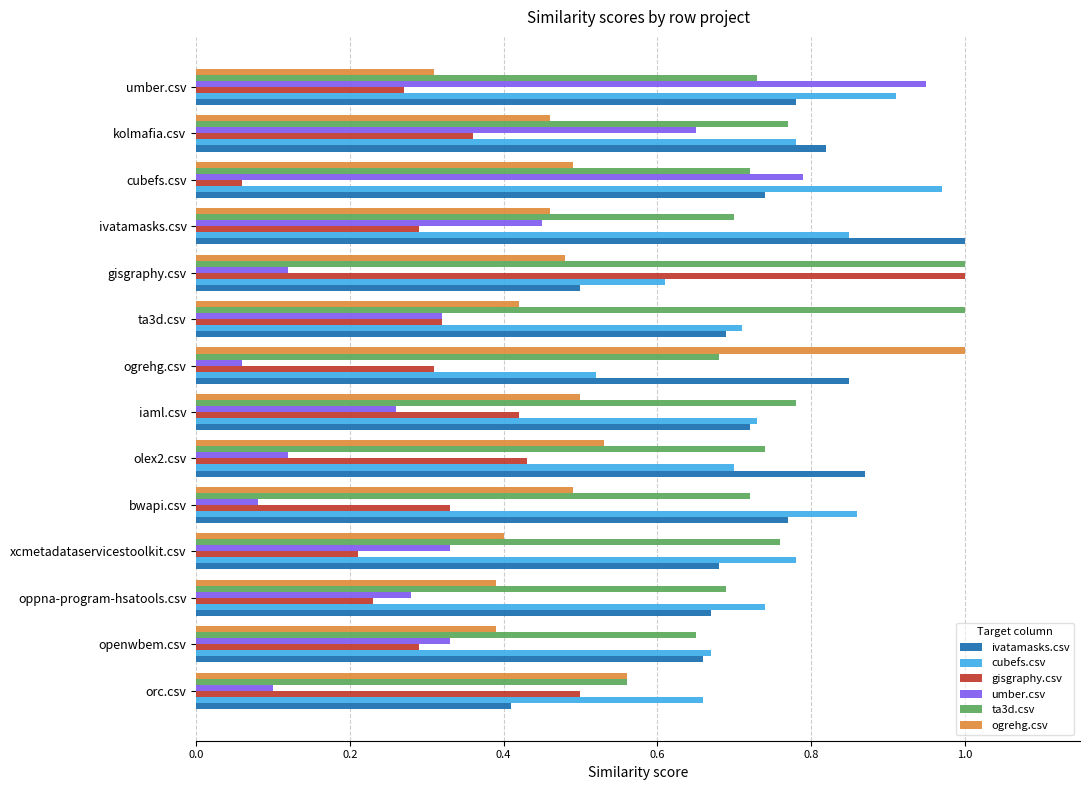

Which series changed the most between orc.csv and gisgraphy.csv?

gisgraphy.csv